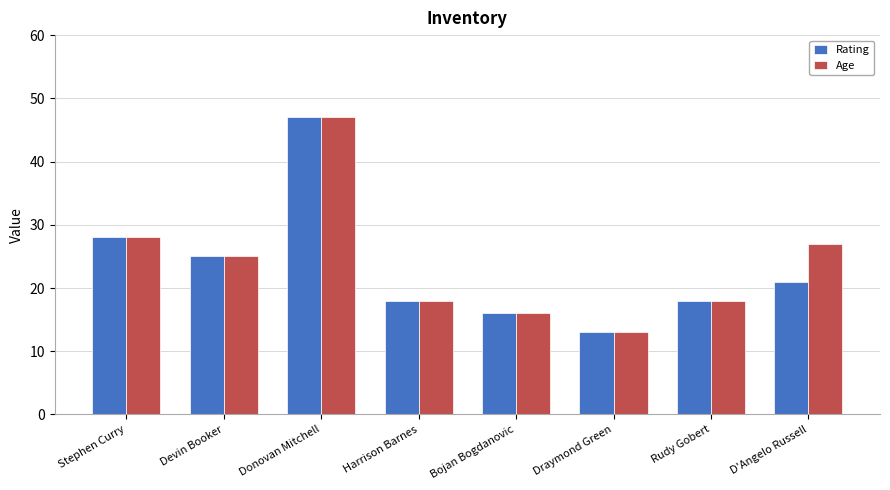

What is the sum of all Age values?

192